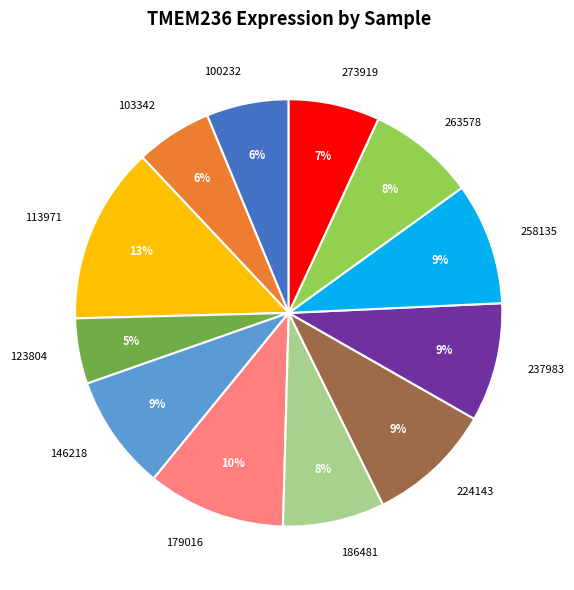

Does 224143 represent more than half of the total?

No